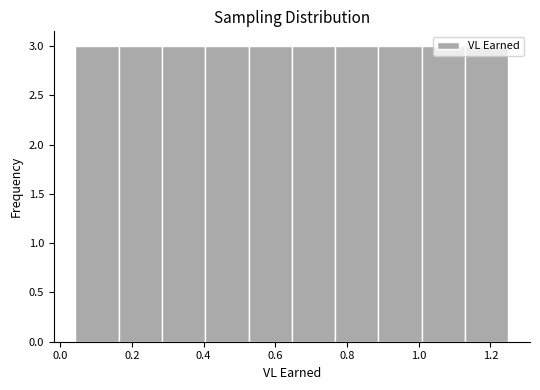

What is the height of the bar covering 1.12 to 1.26 on the x-axis? Neither the bar edges nor the heights are printed on the chart, so give them approximately, as read against the axes.

3